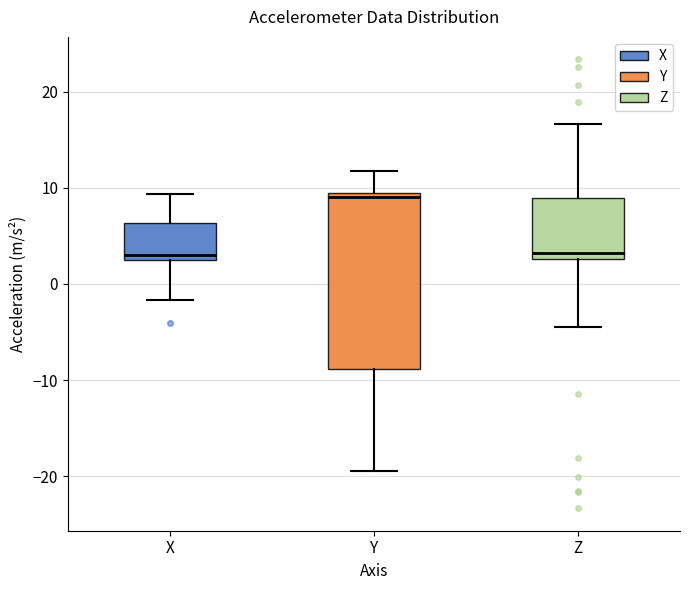

Reading left to right, transcribe this box plot: for each box, give where its median line is, the range the box spans, and where its two whiskers end, as read against the y-axis. The values are not printed on the chart, so give them approximately, as read against the axis.

X: median 3, box 2 to 6, whiskers -2 to 9
Y: median 9 (just below the box's upper edge), box -9 to 9, whiskers -19 to 12
Z: median 3 (just above the box's lower edge), box 3 to 9, whiskers -4 to 17